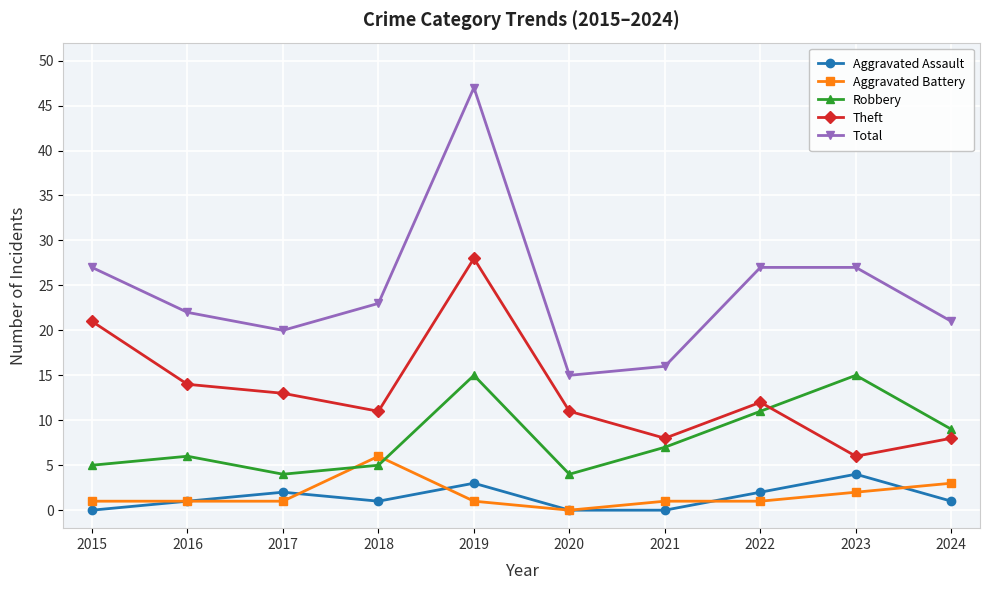

Read the Theft value at 2022, to the nearest 10.

10